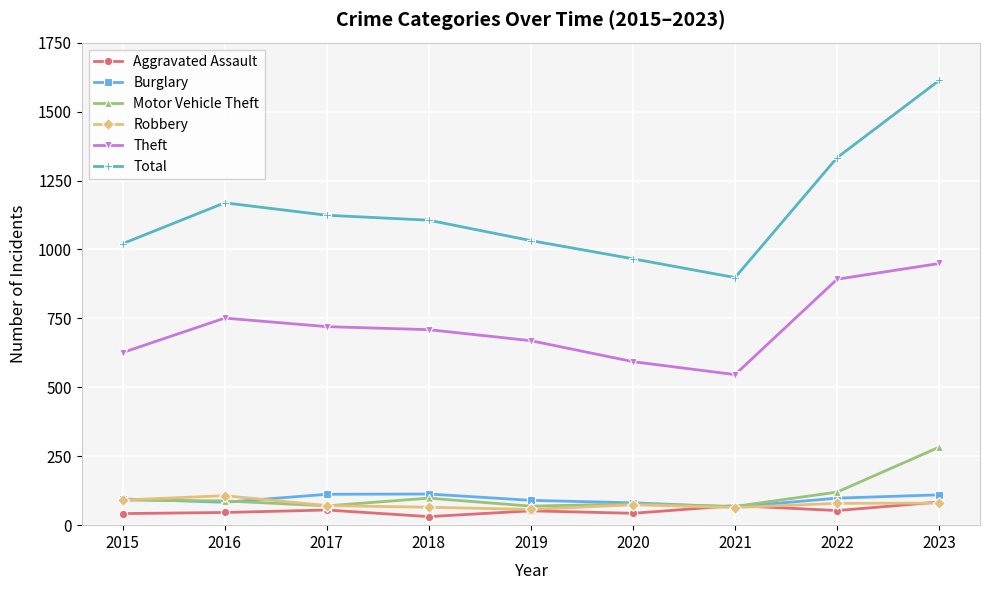

Between 2017 and 2020, which series saw the biggest shift?

Total